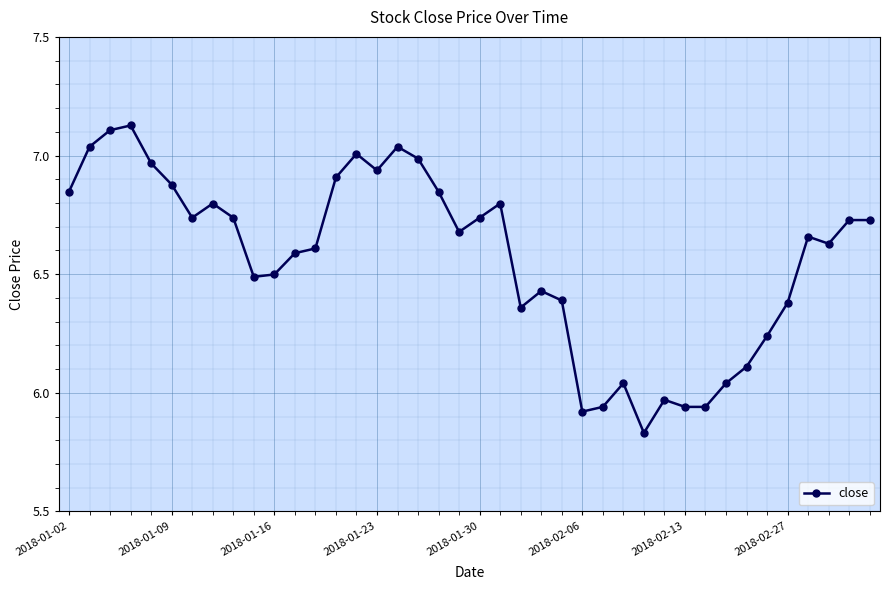

What is the sum of all values?

262.6